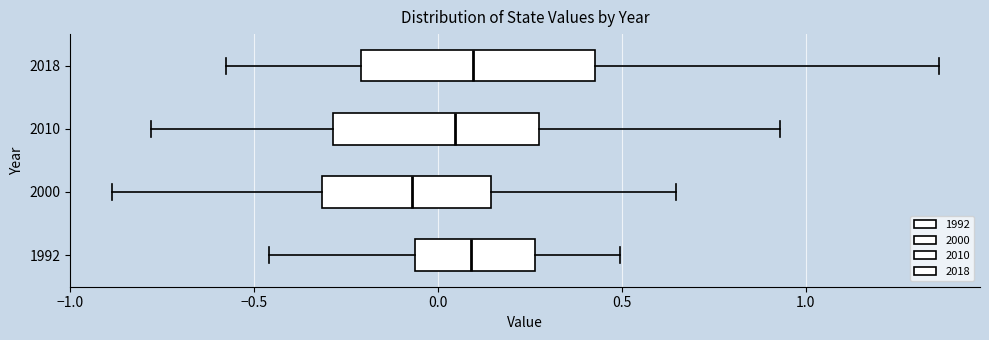

Reading bottom to top, transcribe this box plot: for each box, give where its median line is, the range the box spans, and where its two whiskers end, as read against the x-axis. The values are not printed on the chart, so give them approximately, as read against the axis.

1992: median 0.10, box -0.05 to 0.25, whiskers -0.45 to 0.50
2000: median -0.05, box -0.30 to 0.15, whiskers -0.90 to 0.65
2010: median 0.05, box -0.30 to 0.30, whiskers -0.80 to 0.95
2018: median 0.10, box -0.20 to 0.45, whiskers -0.60 to 1.35